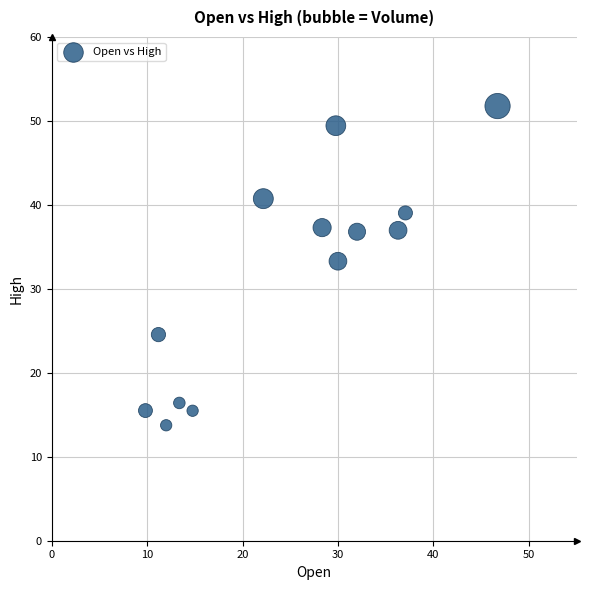

What Y value in the scatter plot is closest to 32?

33.3